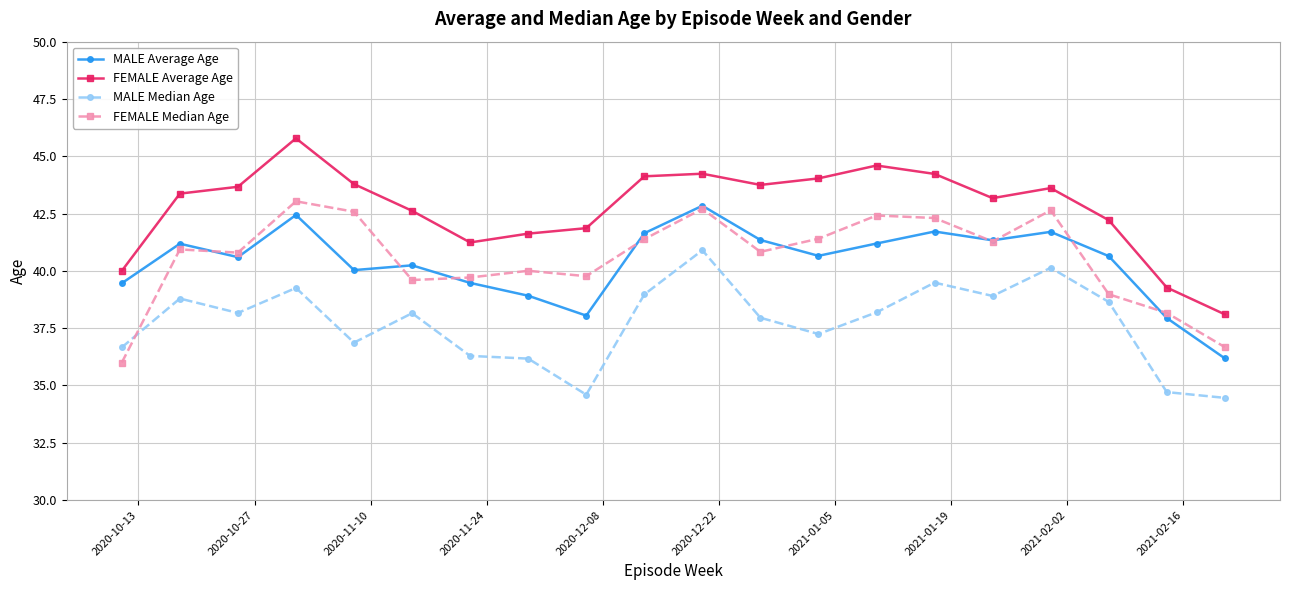

True or false: MALE Average Age has more than 2 interior local peaks.

True